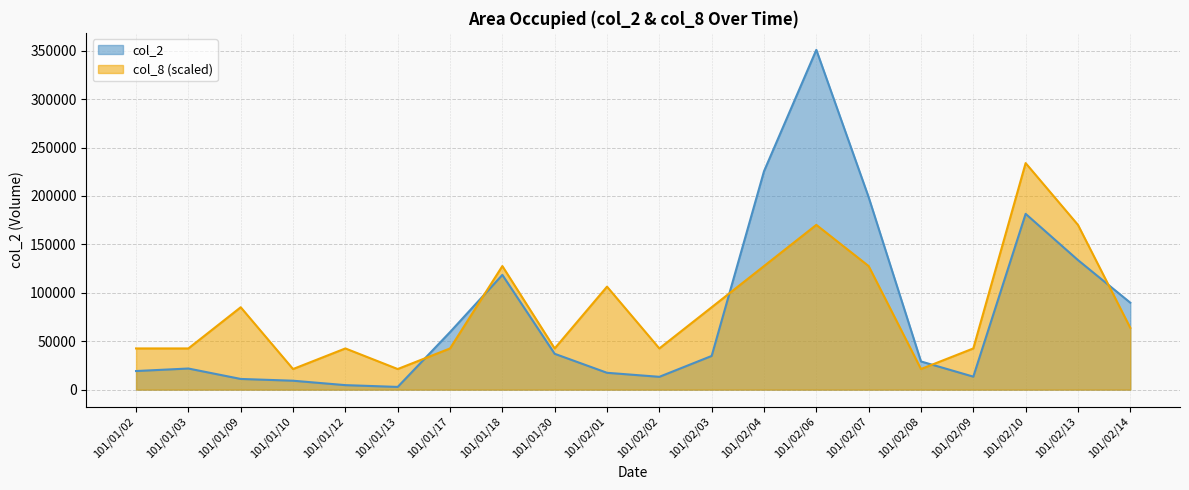

What is the difference between the second highest and minimum values in the col_2 series?

222710.0